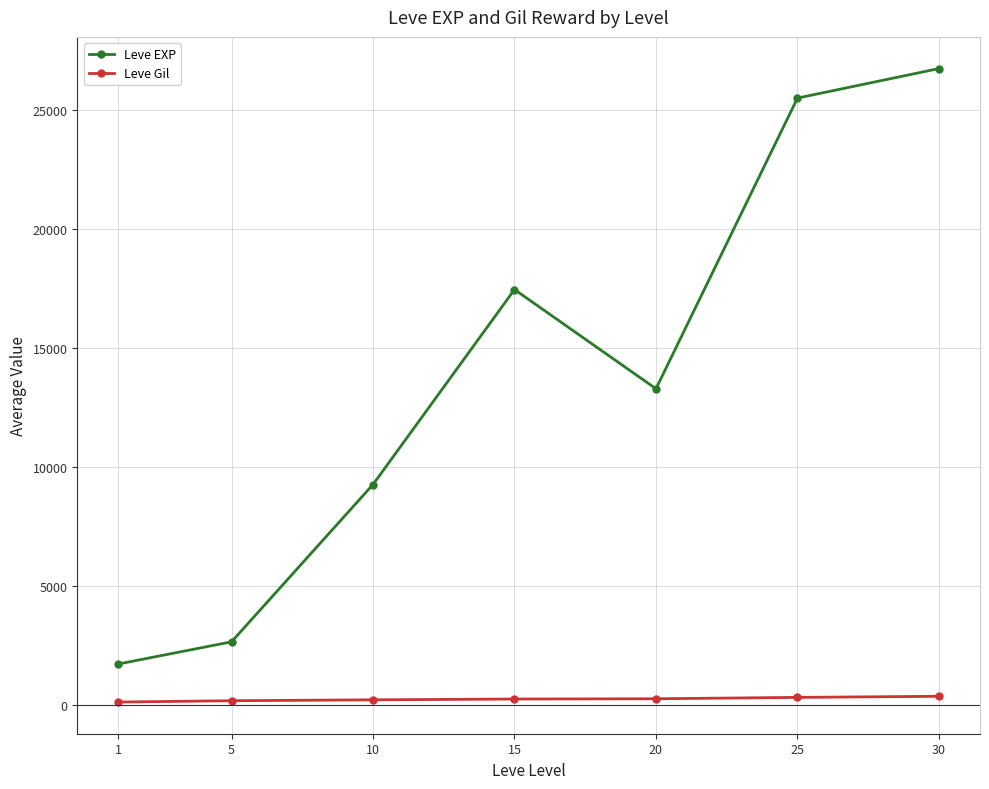

The Leve EXP series shows 34272 at 25. True or false?

False